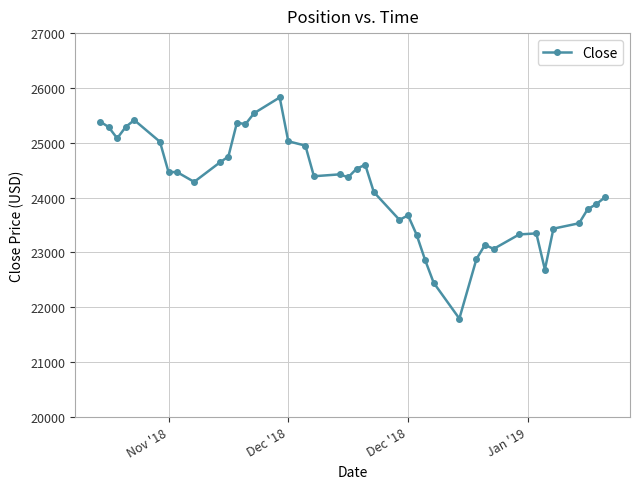

What is the difference between the second highest and minimum values?

3746.3